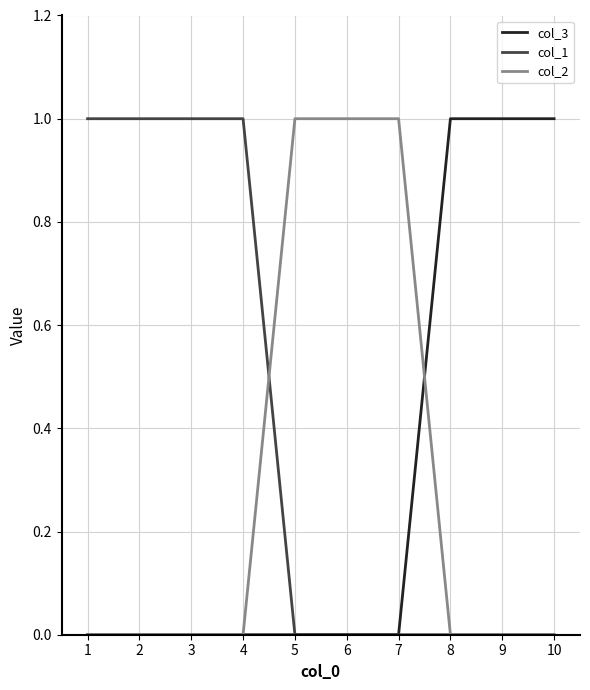

What are all the series names shown in the legend?

col_3, col_1, col_2